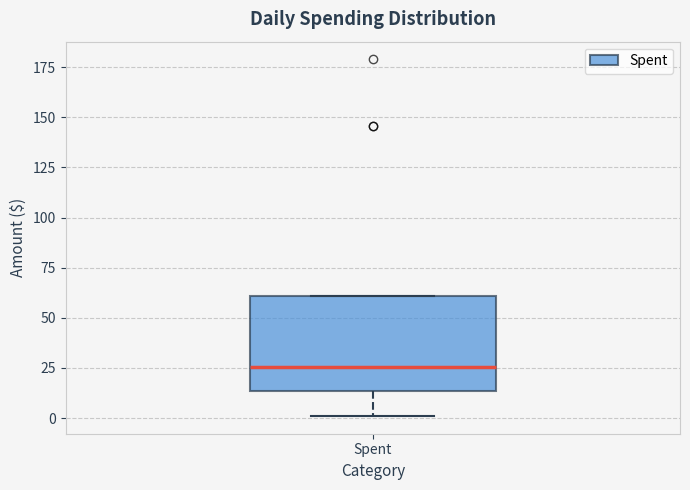

Transcribe this box plot: give where the median line is, the range the box spans, and where the two whiskers end, as read against the y-axis. The values are not printed on the chart, so give them approximately, as read against the axis.

median 25, box 15 to 60, whiskers 0 to 60